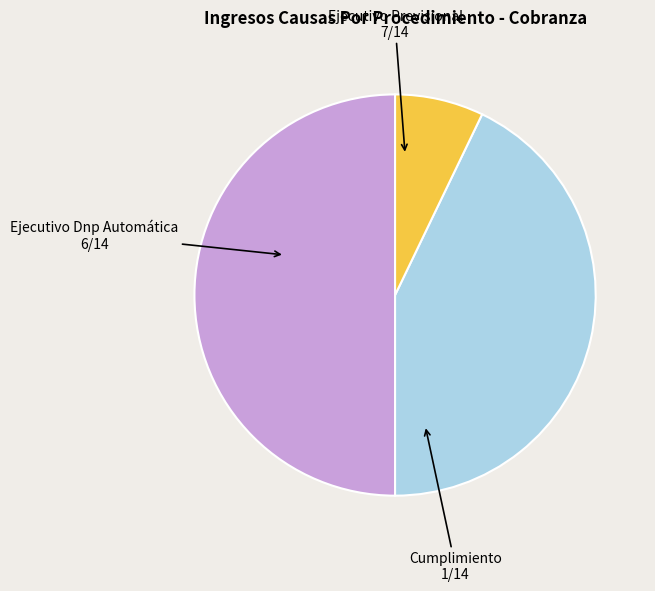

Do Ejecutivo Previsional and Cumplimiento together represent more than half of the pie?

Yes